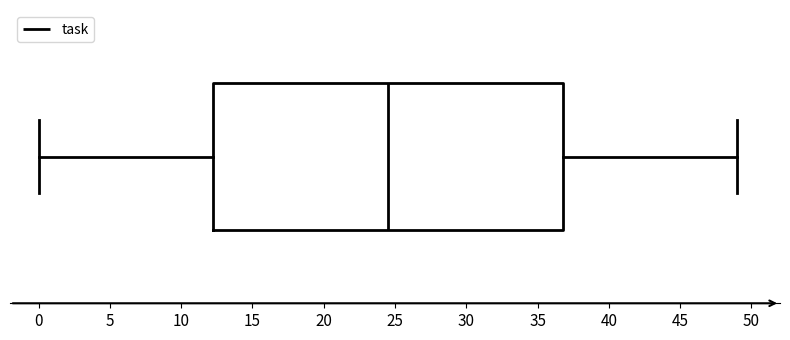

Read this box plot against the x-axis: the position of the median line, the range covered by the box, and the ends of both whiskers. The values are not printed on the chart, so give them approximately, as read against the axis.

median 24.5, box 12.5 to 37.0, whiskers 0.0 to 49.0